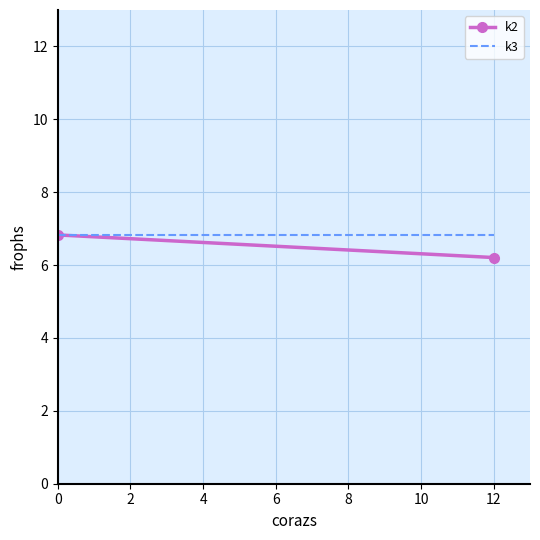

Which series has the largest total across all categories?

k3